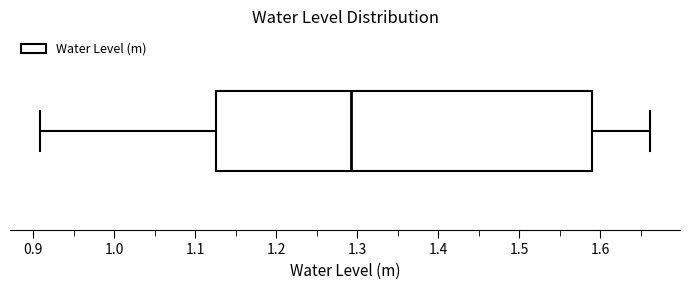

Where is the right edge of the box on the x-axis? The values are not printed on the chart, so give them approximately, as read against the axis.

1.59